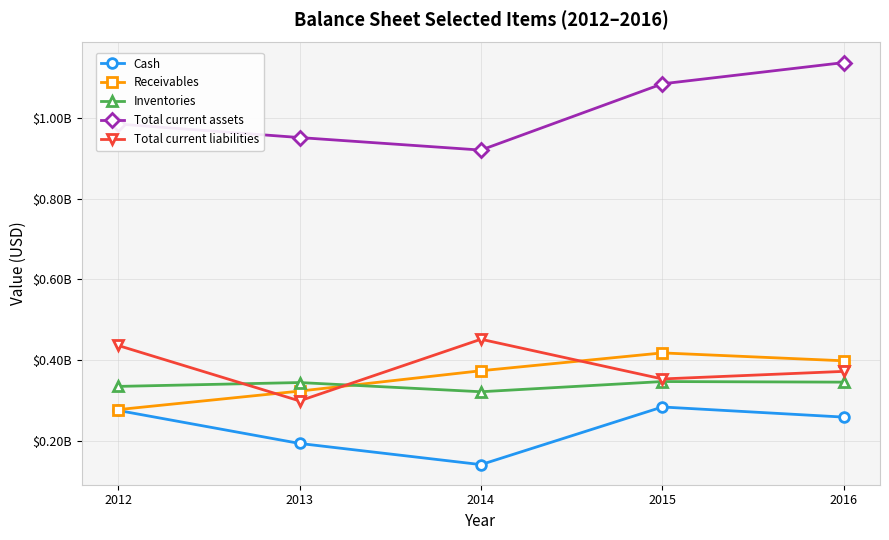

What is the value of the Receivables point at the 3rd from the left?

373842000